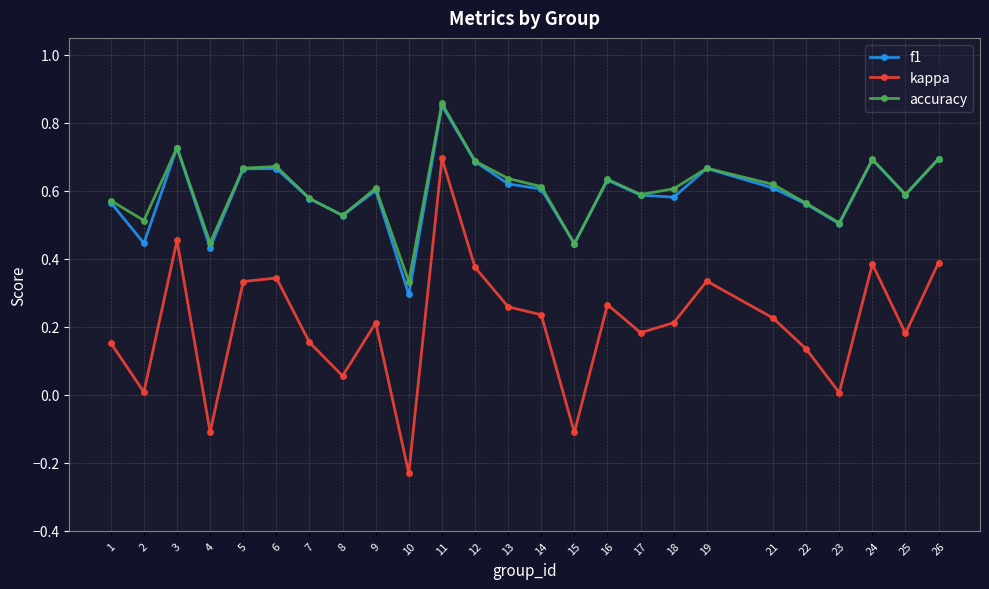

True or false: f1 has more than 0 interior local peaks.

True